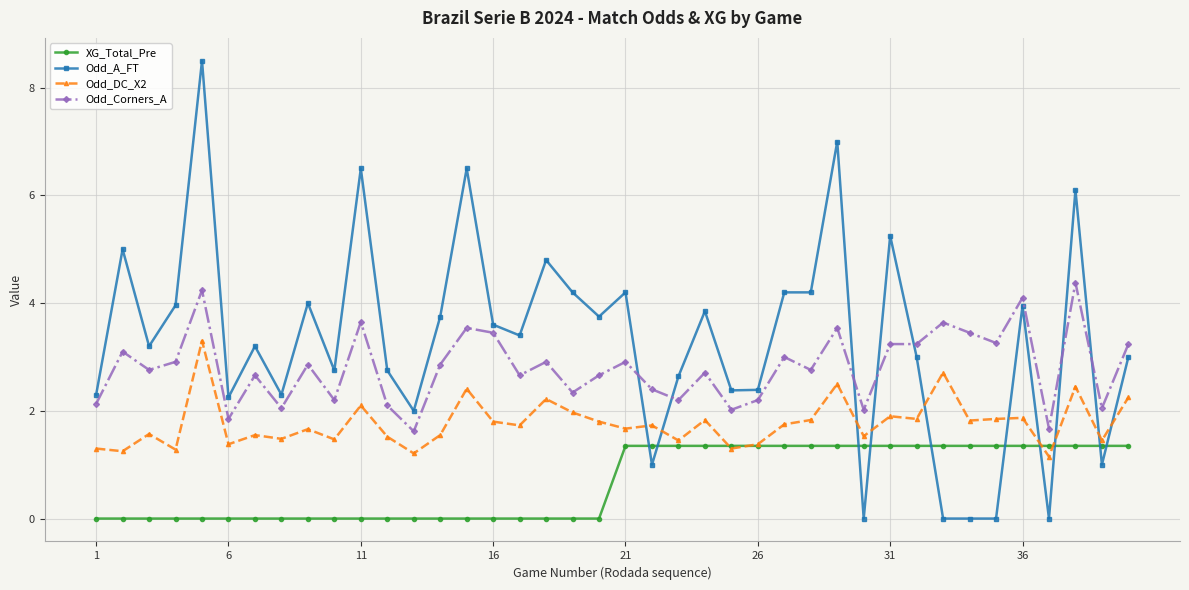

True or false: Odd_Corners_A has more than 0 points higher than both neighbors.

True